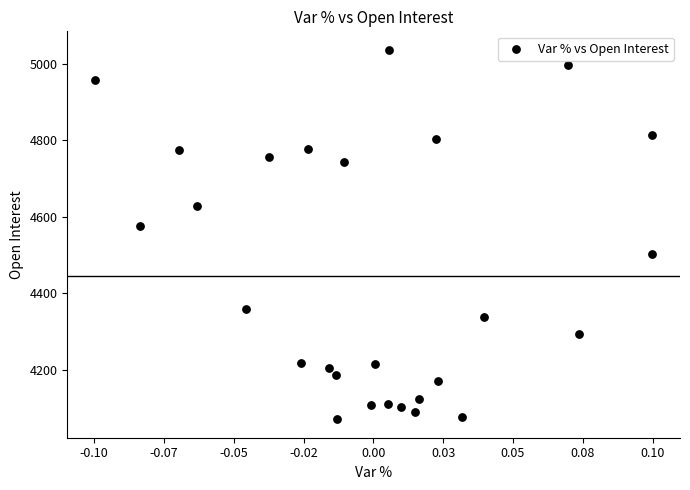

What Y value in the scatter plot is closest to 4553?

4575